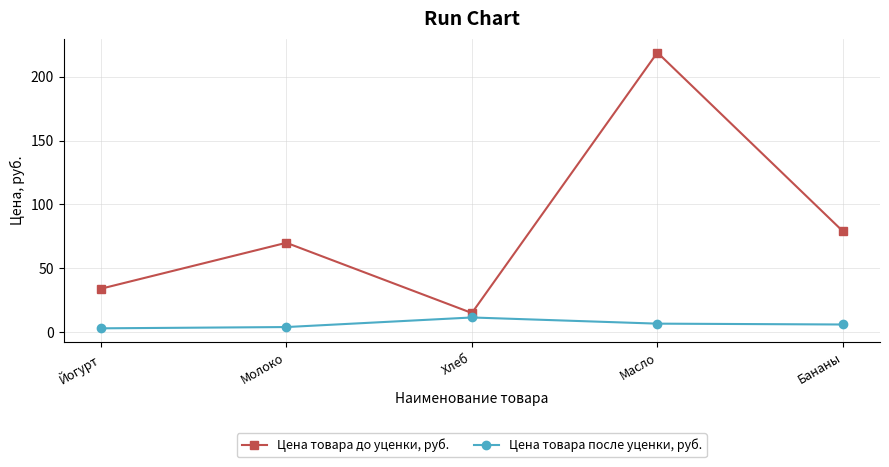

At which category is the sum across all series the highest?

Масло